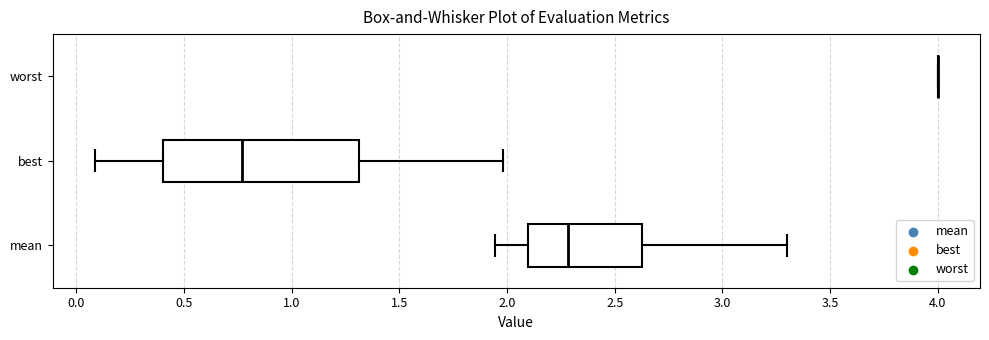

Reading bottom to top, transcribe this box plot: for each box, give where its median line is, the range the box spans, and where its two whiskers end, as read against the x-axis. The values are not printed on the chart, so give them approximately, as read against the axis.

mean: median 2.30, box 2.10 to 2.65, whiskers 1.95 to 3.30
best: median 0.75, box 0.40 to 1.30, whiskers 0.10 to 2.00
worst: box collapsed to a line at 4.00, whiskers 4.00 to 4.00